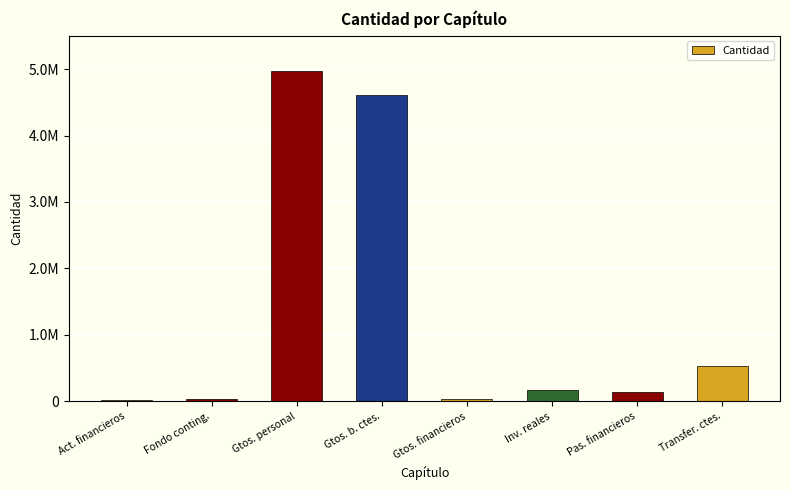

What is the difference between the values at Gtos. b. ctes. and Gtos. personal?

355046.1